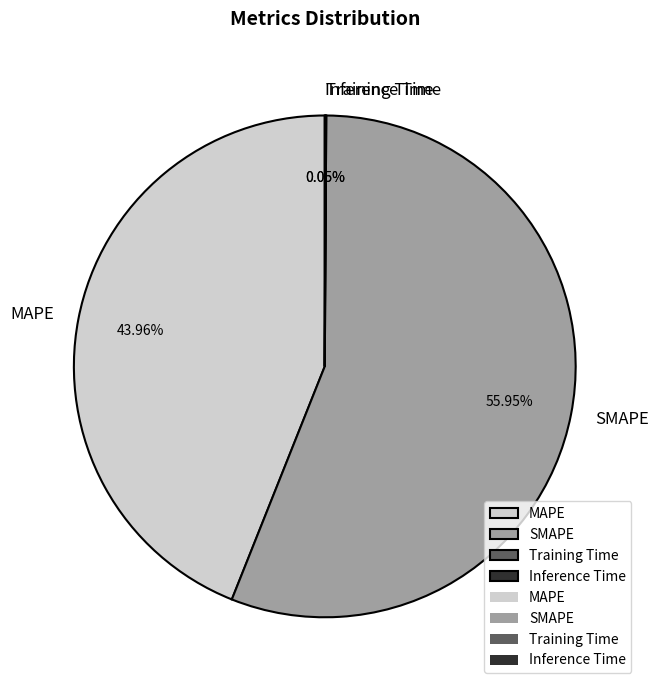

The SMAPE slice represents 69% of the pie. True or false?

False